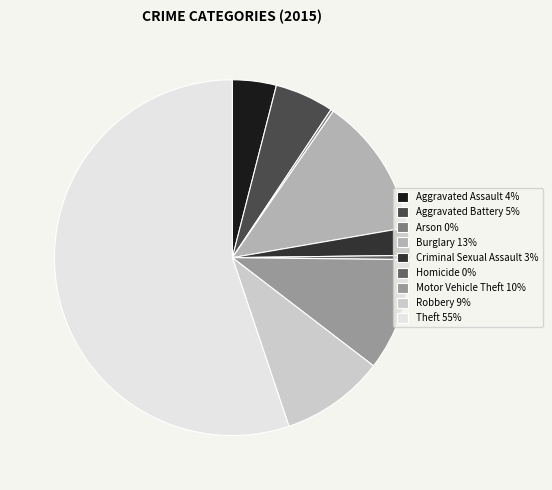

What is the ratio of the value at Aggravated Battery 5% to the value at Aggravated Assault 4%?

1.3